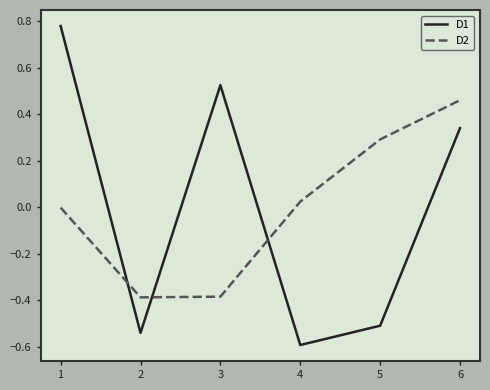

How many distinct data groups are displayed?

2